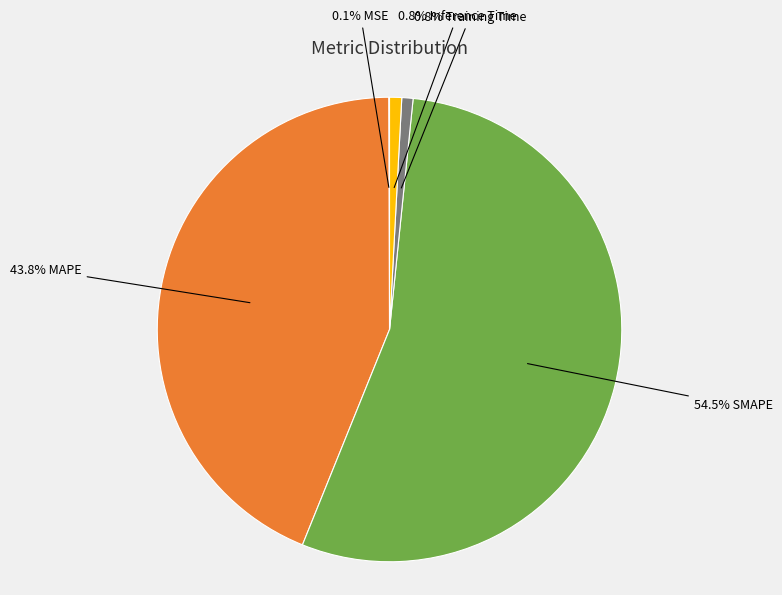

Is there any slice that represents more than half of the pie?

Yes